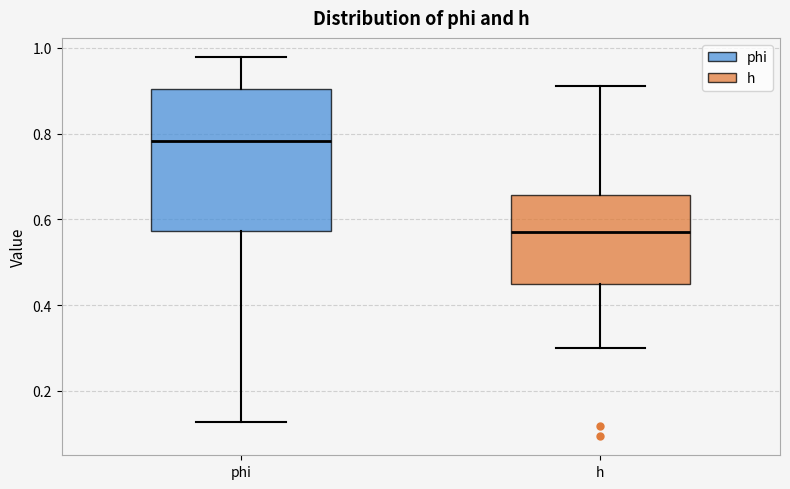

Reading left to right, read every box against the y-axis: the position of its median line, the range the box covers, and the ends of its whiskers. The values are not printed on the chart, so give them approximately, as read against the axis.

phi: median 0.78, box 0.58 to 0.90, whiskers 0.12 to 0.98
h: median 0.56, box 0.44 to 0.66, whiskers 0.30 to 0.92